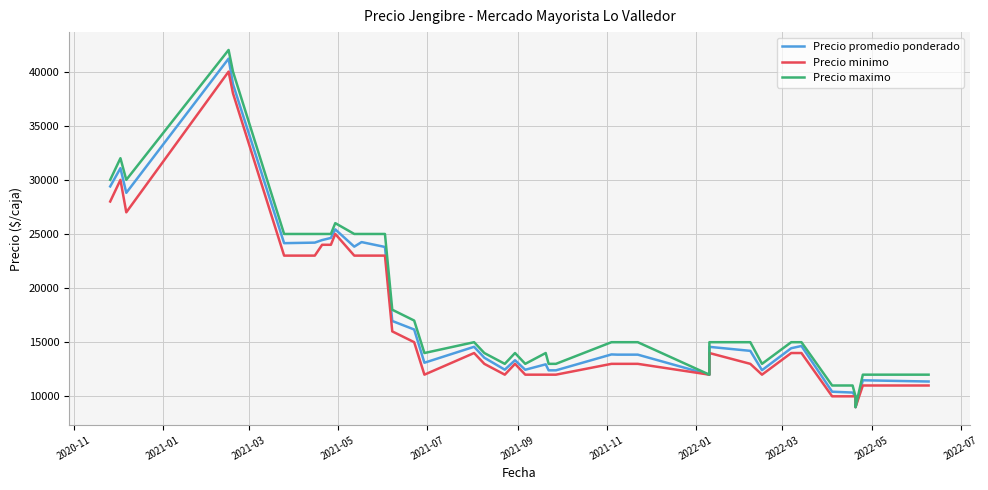

How many distinct data groups are displayed?

3